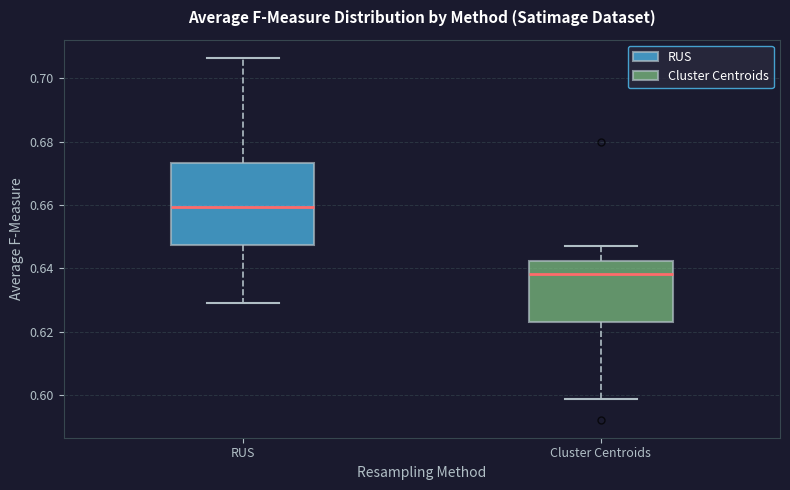

Which box's median line is the highest?

RUS